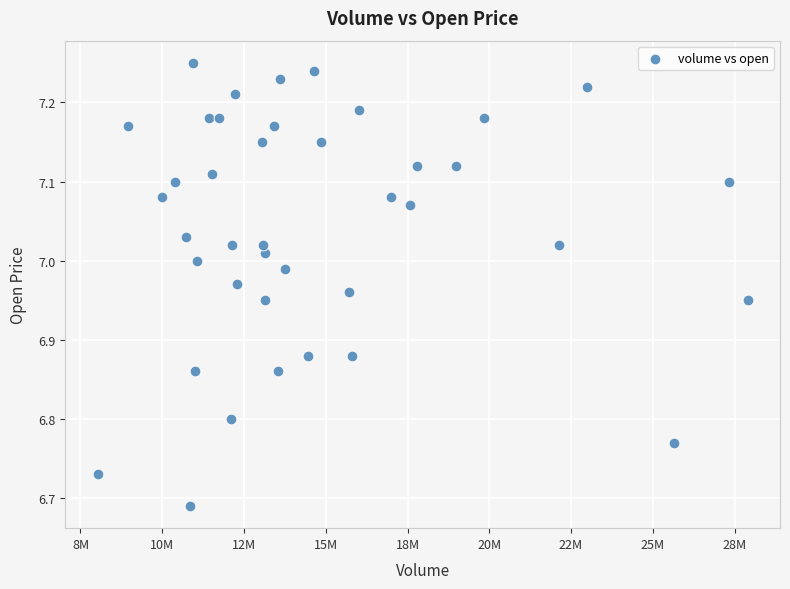

What is the range of X values (max minus min)?

19870131.0